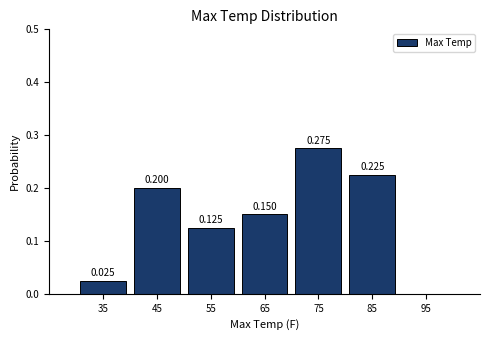

Which range on the x-axis has the tallest bar?

70 to 80